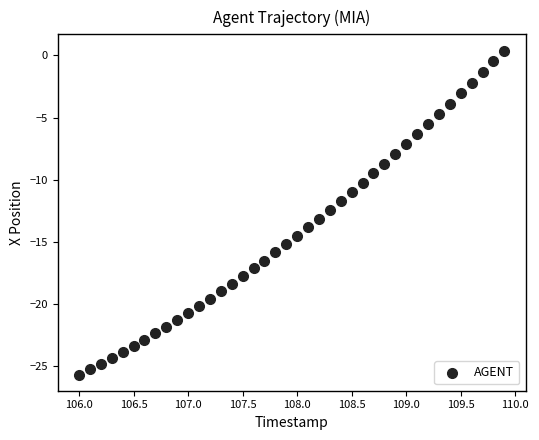

What is the range of X values (max minus min)?

3.9